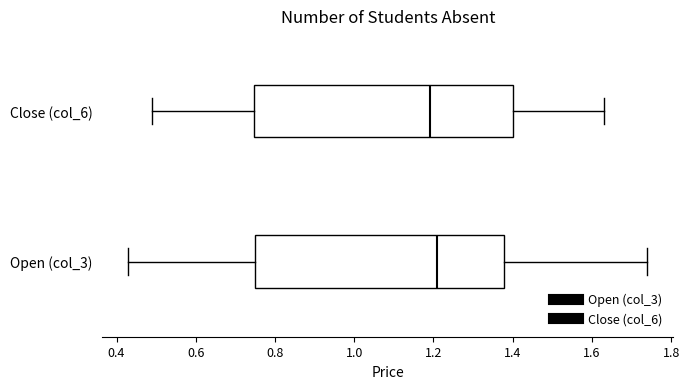

Which box is the widest, from its left edge to its right edge?

Close (col_6)